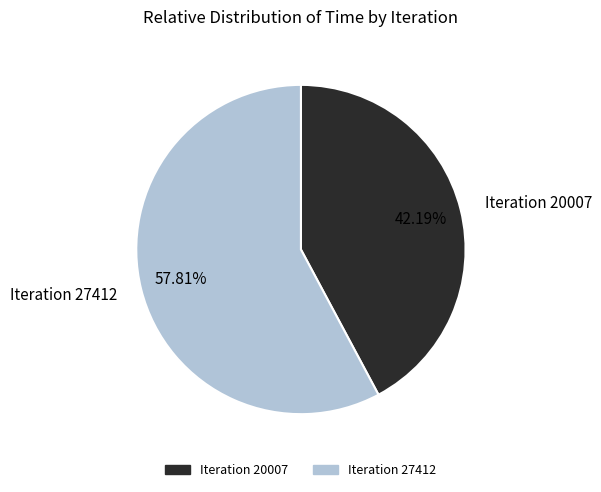

Count the number of slices in the pie.

2